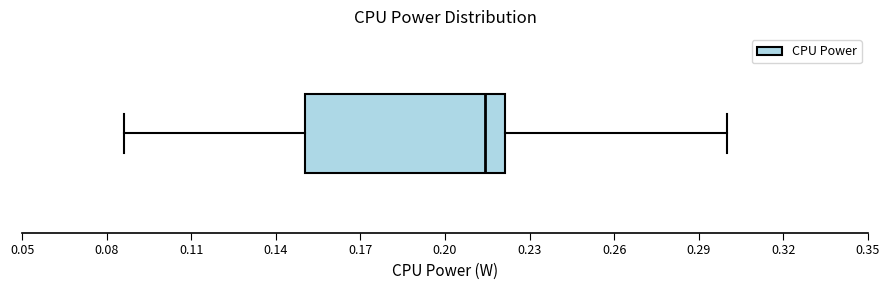

Read this box plot against the x-axis: the position of the median line, the range covered by the box, and the ends of both whiskers. The values are not printed on the chart, so give them approximately, as read against the axis.

median 0.215, box 0.150 to 0.220, whiskers 0.085 to 0.300